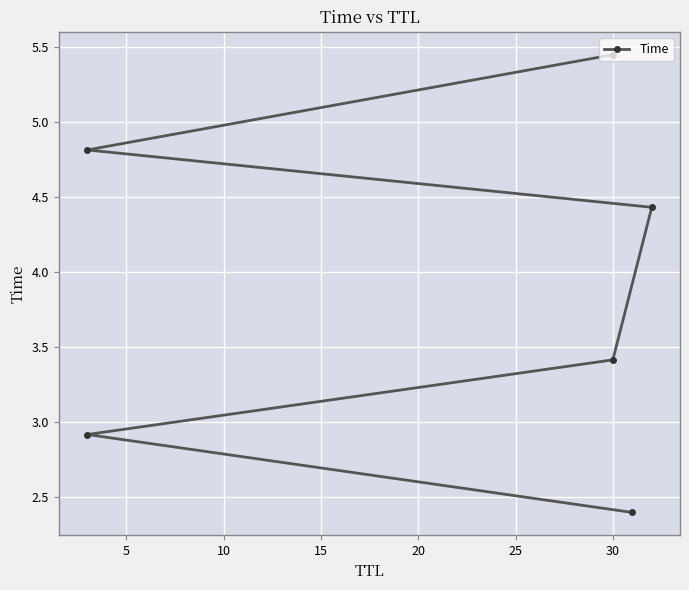

How many values are between 2 and 4?

3